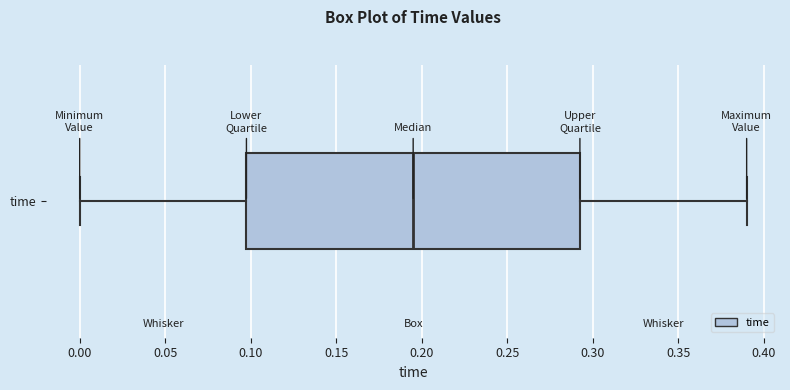

Read this box plot against the x-axis: the position of the median line, the range covered by the box, and the ends of both whiskers. The values are not printed on the chart, so give them approximately, as read against the axis.

median 0.195, box 0.100 to 0.295, whiskers 0.000 to 0.390